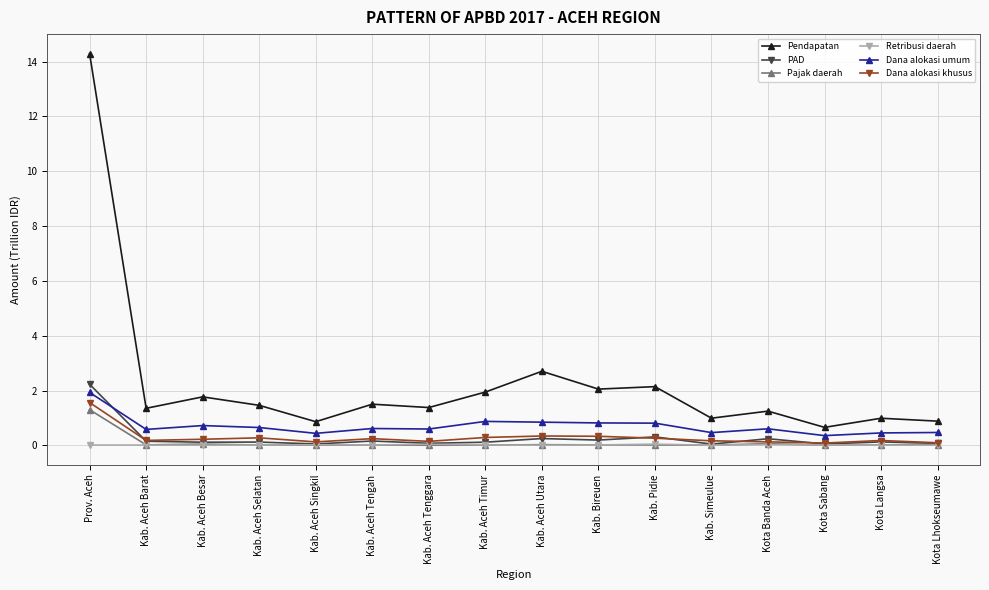

Where is Pendapatan nearest to the value 7?

Kab. Aceh Utara